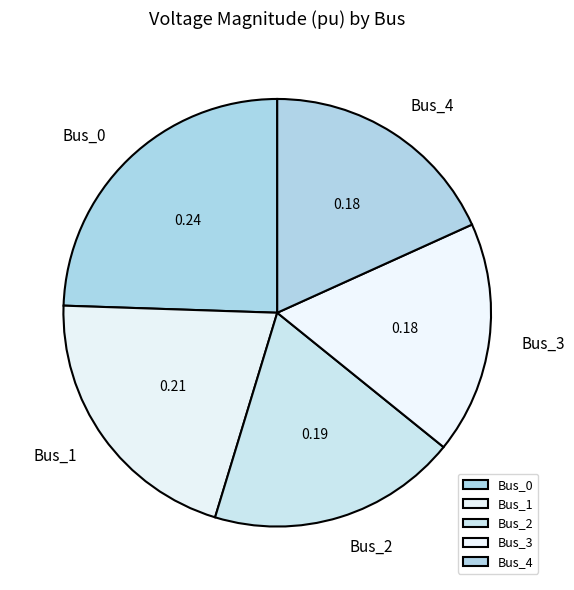

What is the smallest slice in the pie chart?

Bus_3